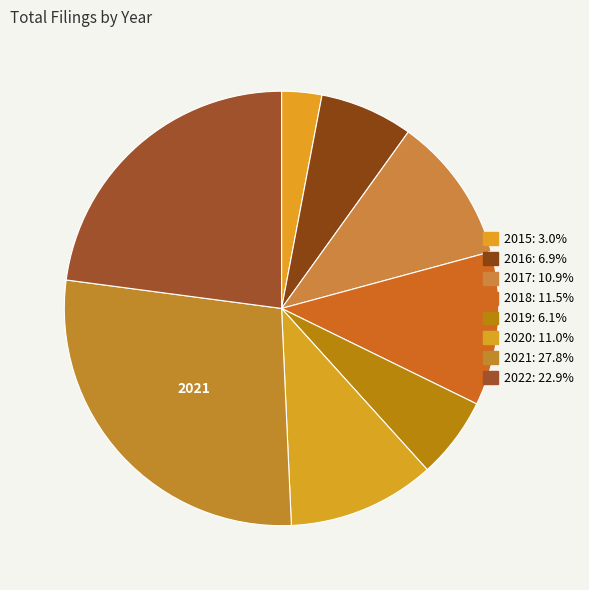

How many segments does this pie chart have?

8